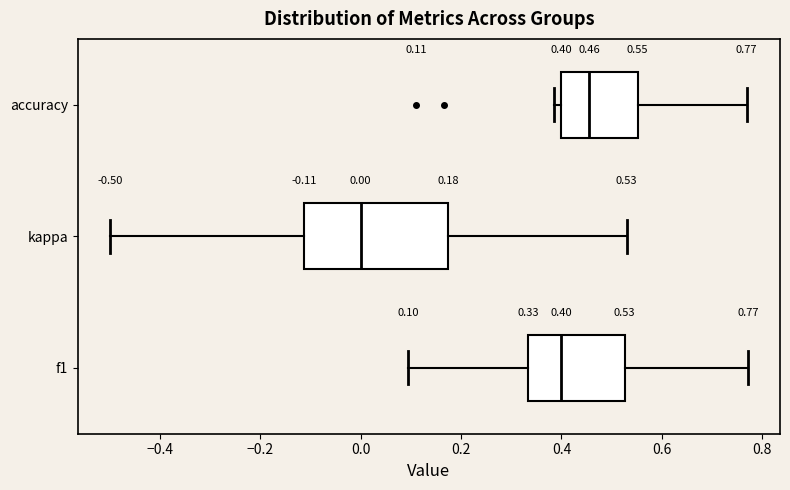

Which box has the furthest to the left median line?

kappa